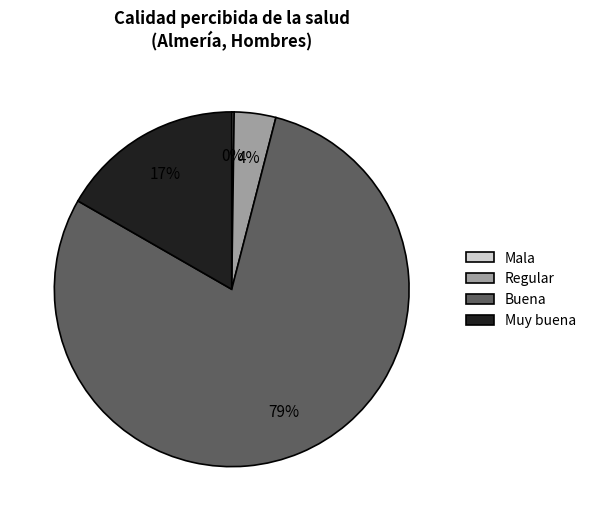

Which has a higher value, Regular or Buena?

Buena